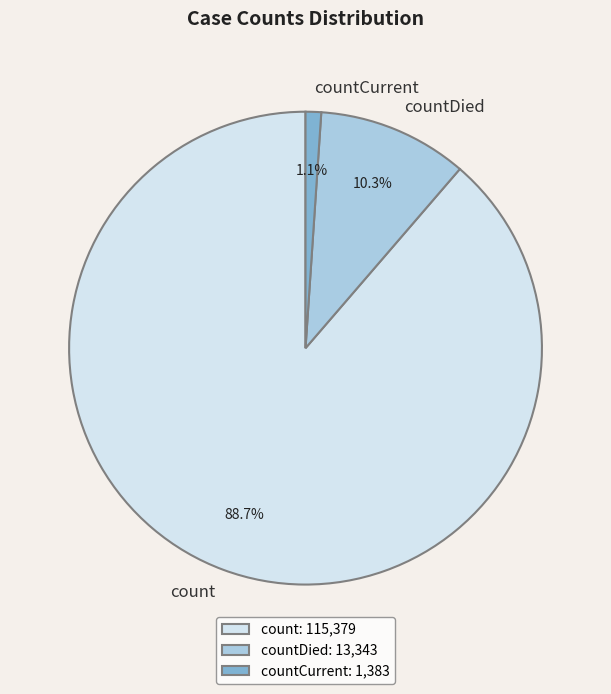

True or false: countCurrent accounts for 1% of the total.

True